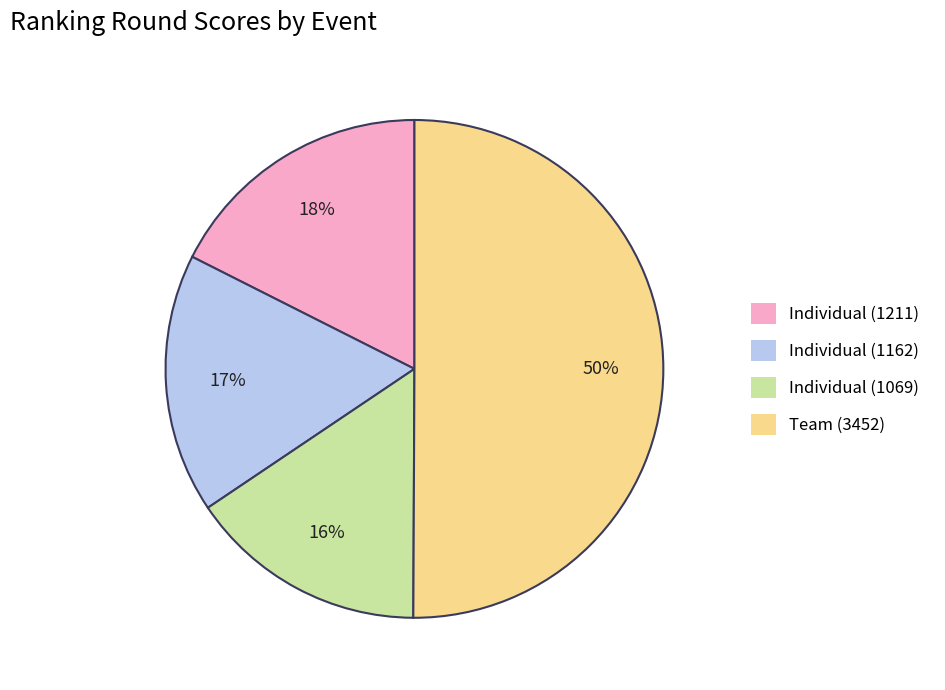

The Individual (1162) slice represents 17% of the pie. True or false?

True